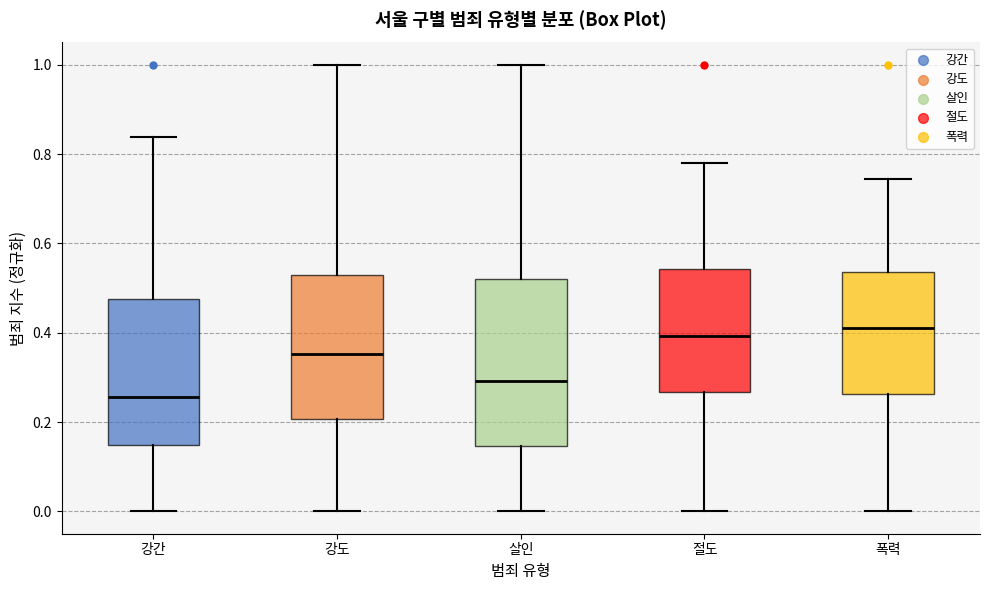

Reading left to right, read every box against the y-axis: the position of its median line, the range the box covers, and the ends of its whiskers. The values are not printed on the chart, so give them approximately, as read against the axis.

강간: median 0.26, box 0.14 to 0.48, whiskers 0.00 to 0.84
강도: median 0.36, box 0.20 to 0.52, whiskers 0.00 to 1.00
살인: median 0.30, box 0.14 to 0.52, whiskers 0.00 to 1.00
절도: median 0.40, box 0.26 to 0.54, whiskers 0.00 to 0.78
폭력: median 0.42, box 0.26 to 0.54, whiskers 0.00 to 0.74